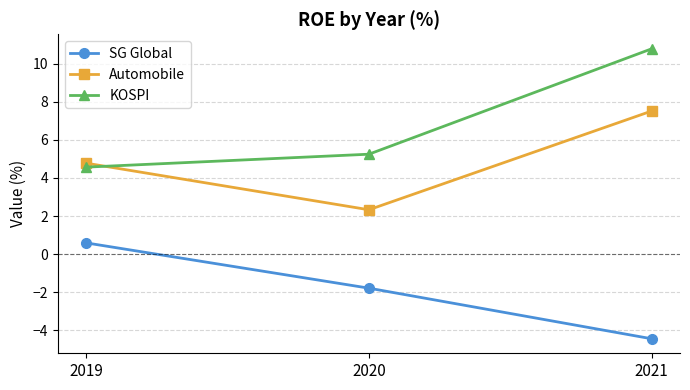

At which label does KOSPI reach its minimum?

2019